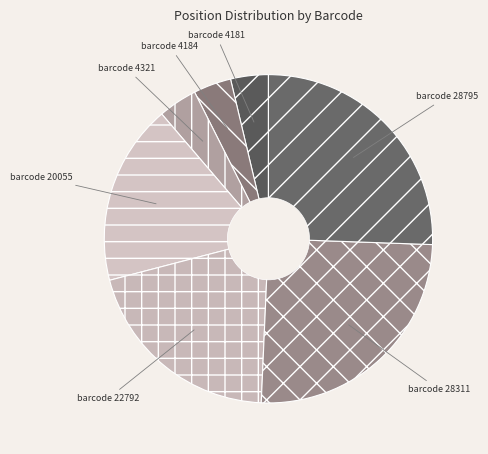

Approximately how many times larger is the value at barcode 4321 compared to barcode 4184?

1.0